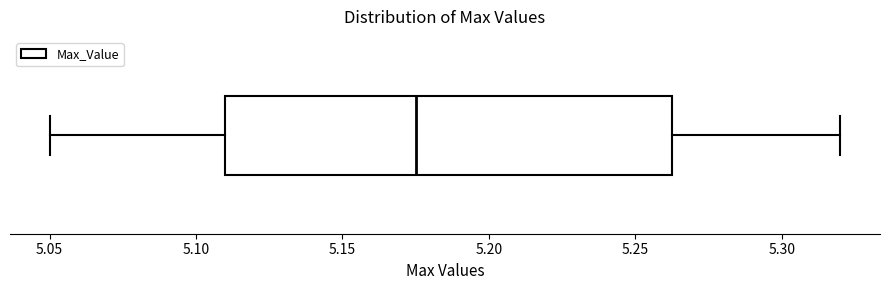

Where is the right edge of the box on the x-axis? The values are not printed on the chart, so give them approximately, as read against the axis.

5.265